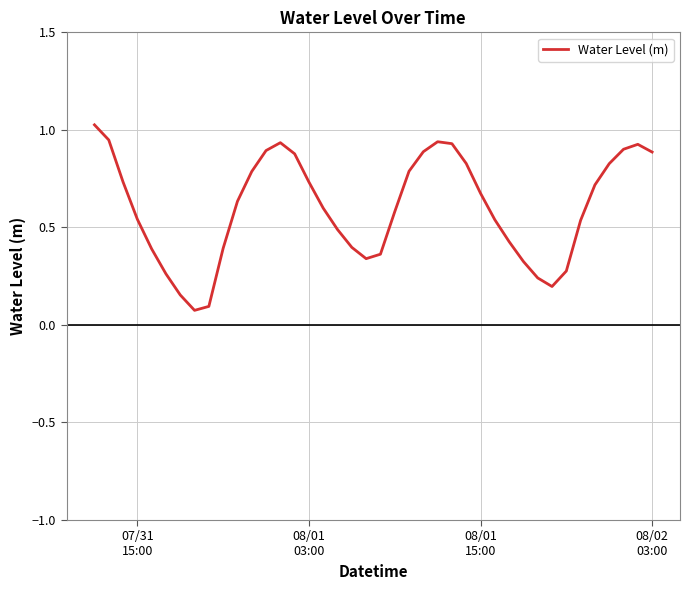

What is the greatest value displayed?

1.0